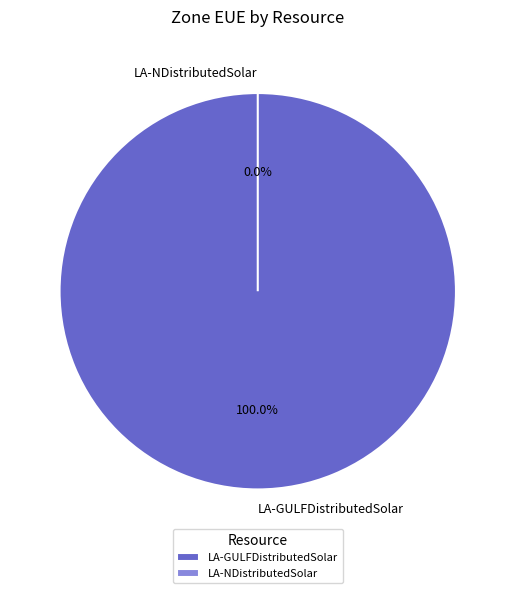

Between LA-GULFDistributedSolar and LA-NDistributedSolar, which is larger?

LA-GULFDistributedSolar